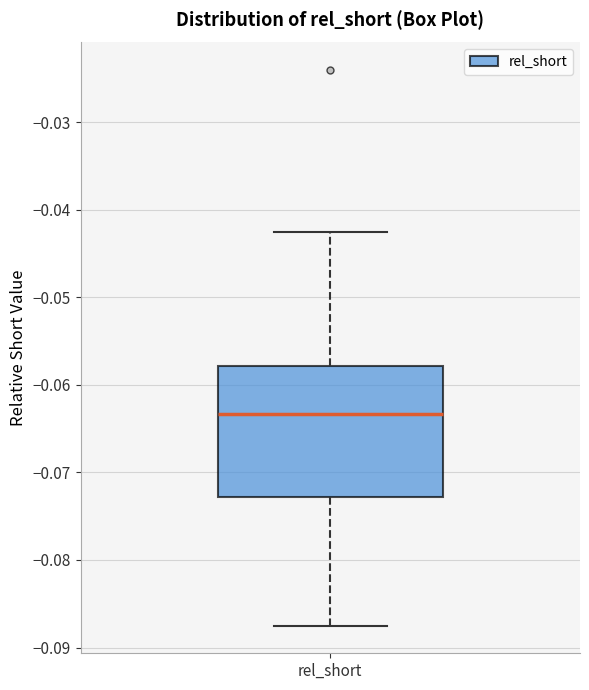

Where is the upper edge of the box for rel_short on the y-axis? The values are not printed on the chart, so give them approximately, as read against the axis.

-0.058